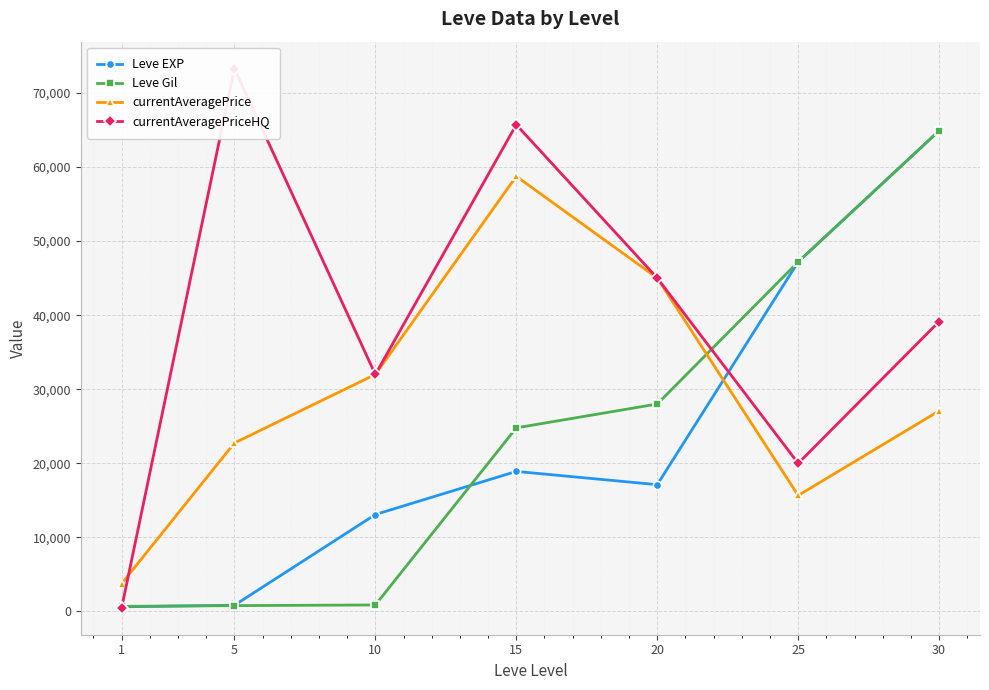

What is the maximum value for currentAveragePrice?

58756.1